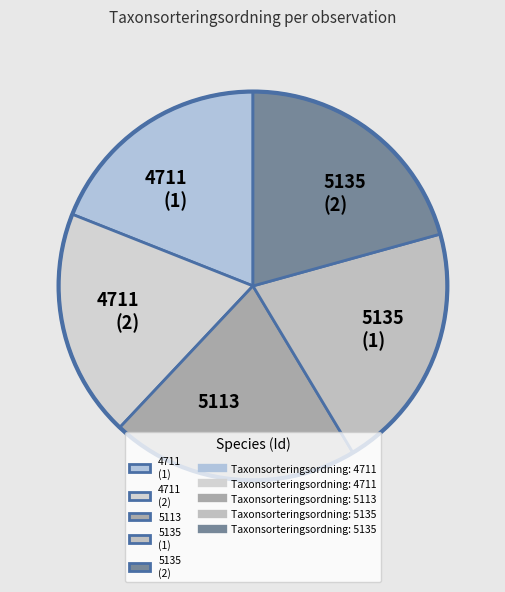

How many segments does this pie chart have?

5